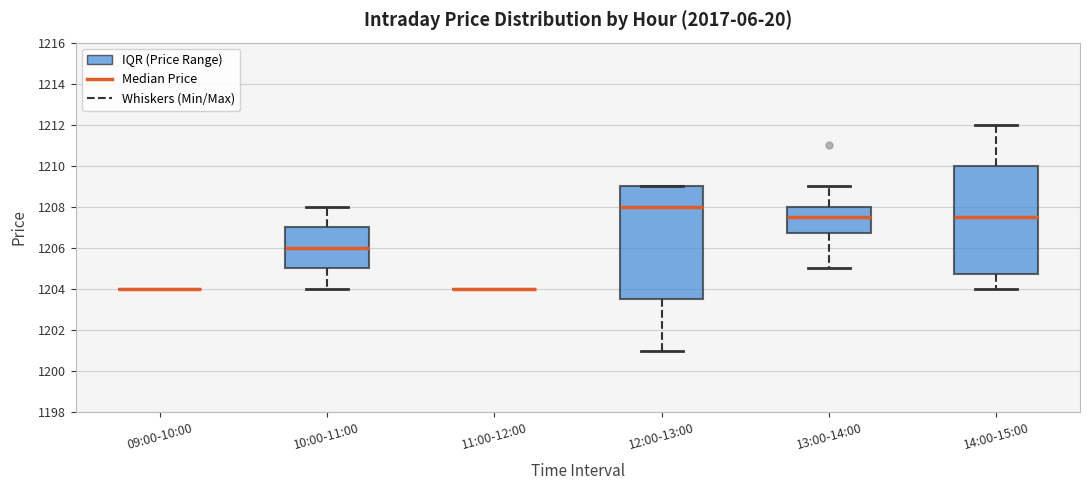

Comparing the boxes themselves (not the whiskers), which one is the tallest?

12:00-13:00